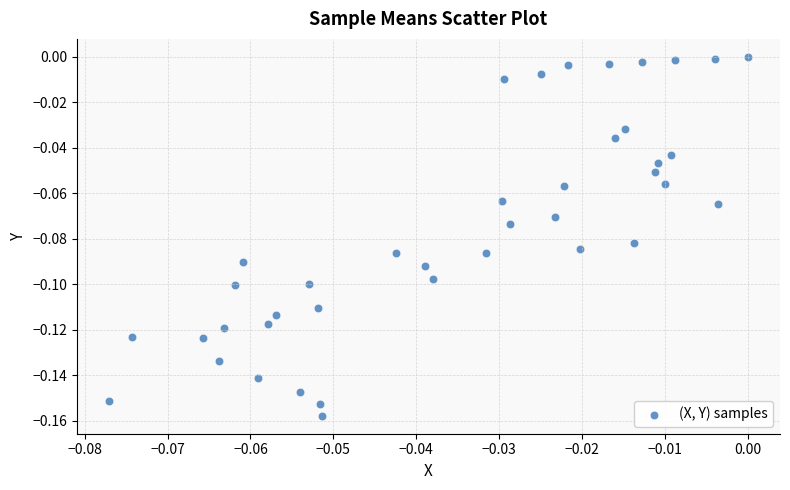

How many points are shown in the scatter plot?

40